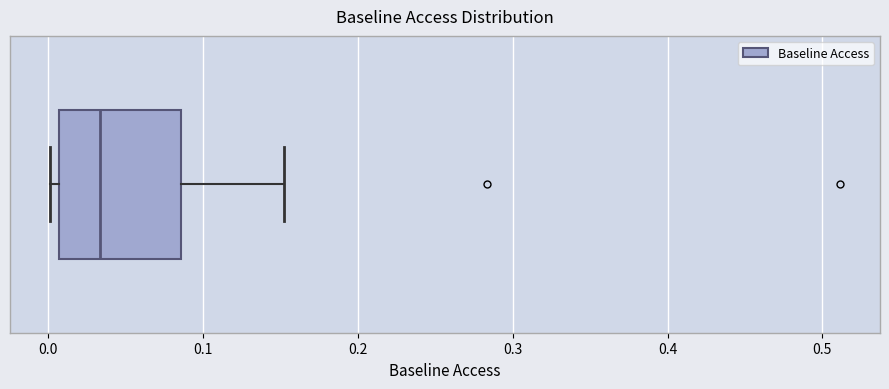

Transcribe this box plot: give where the median line is, the range the box spans, and where the two whiskers end, as read against the x-axis. The values are not printed on the chart, so give them approximately, as read against the axis.

median 0.03, box 0.01 to 0.09, whiskers 0.00 to 0.15